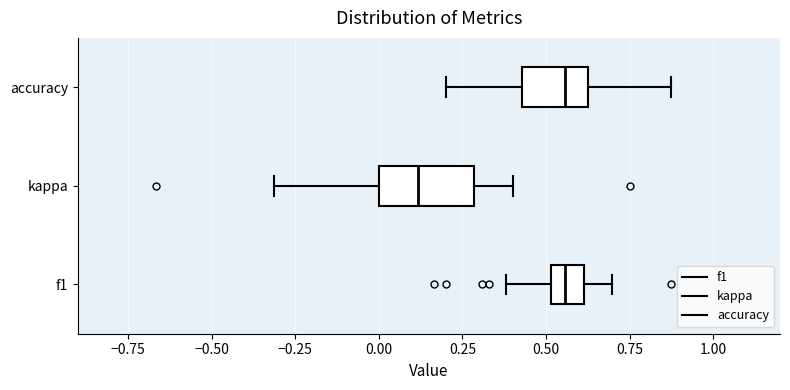

Reading bottom to top, transcribe this box plot: for each box, give where its median line is, the range the box spans, and where its two whiskers end, as read against the x-axis. The values are not printed on the chart, so give them approximately, as read against the axis.

f1: median 0.55, box 0.50 to 0.60, whiskers 0.40 to 0.70
kappa: median 0.10, box 0.00 to 0.30, whiskers -0.30 to 0.40
accuracy: median 0.55, box 0.45 to 0.65, whiskers 0.20 to 0.90